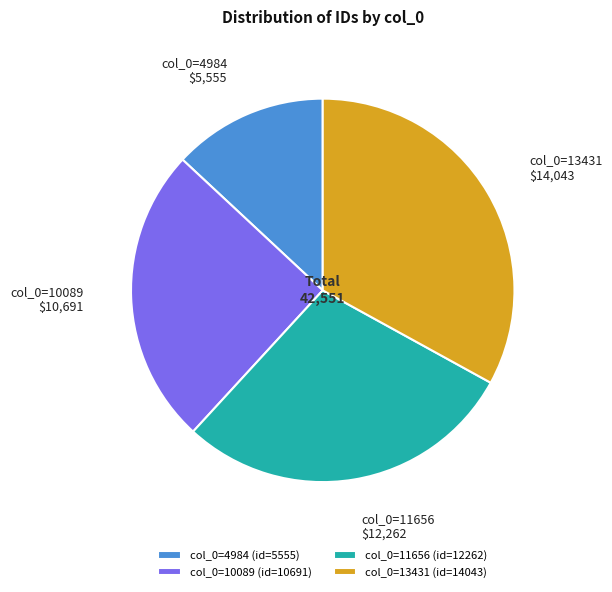

Does col_0=13431 $14,043 represent more than half of the total?

No